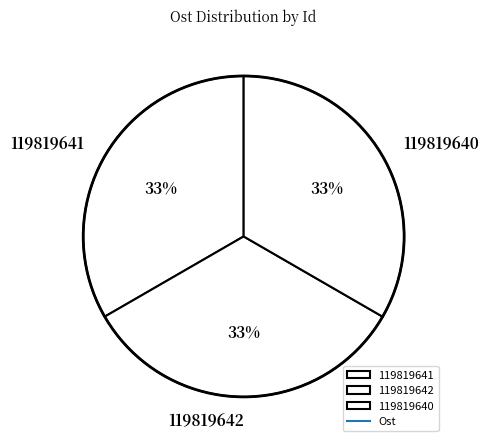

Approximately how many times larger is the value at 119819642 compared to 119819640?

1.0